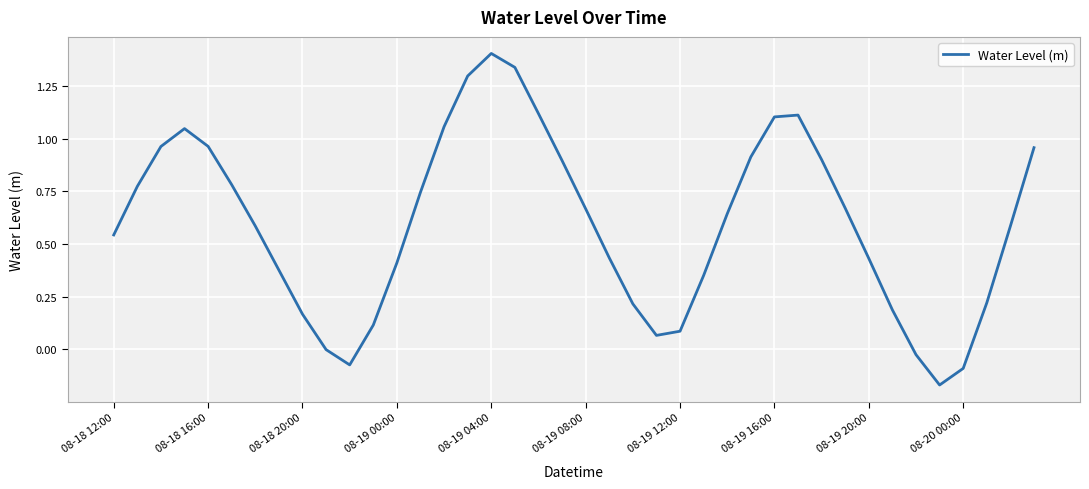

What is the greatest value displayed?

1.4